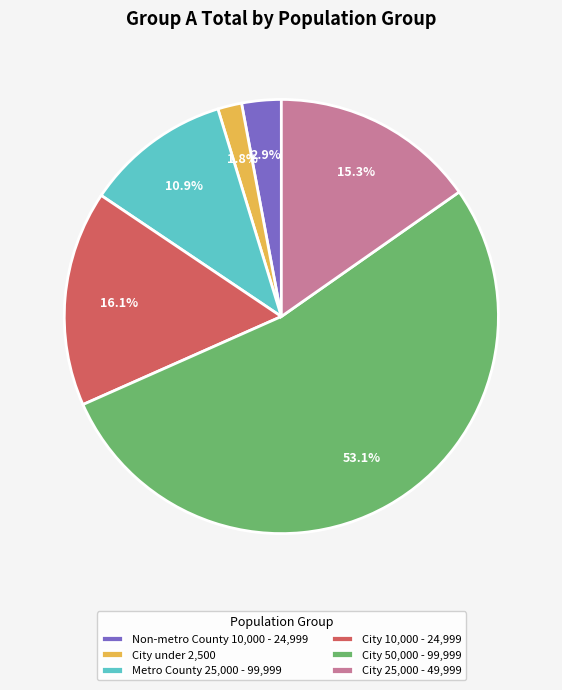

Rank the categories by value from lowest to highest.

City under 2,500, Non-metro County 10,000 - 24,999, Metro County 25,000 - 99,999, City 25,000 - 49,999, City 10,000 - 24,999, City 50,000 - 99,999